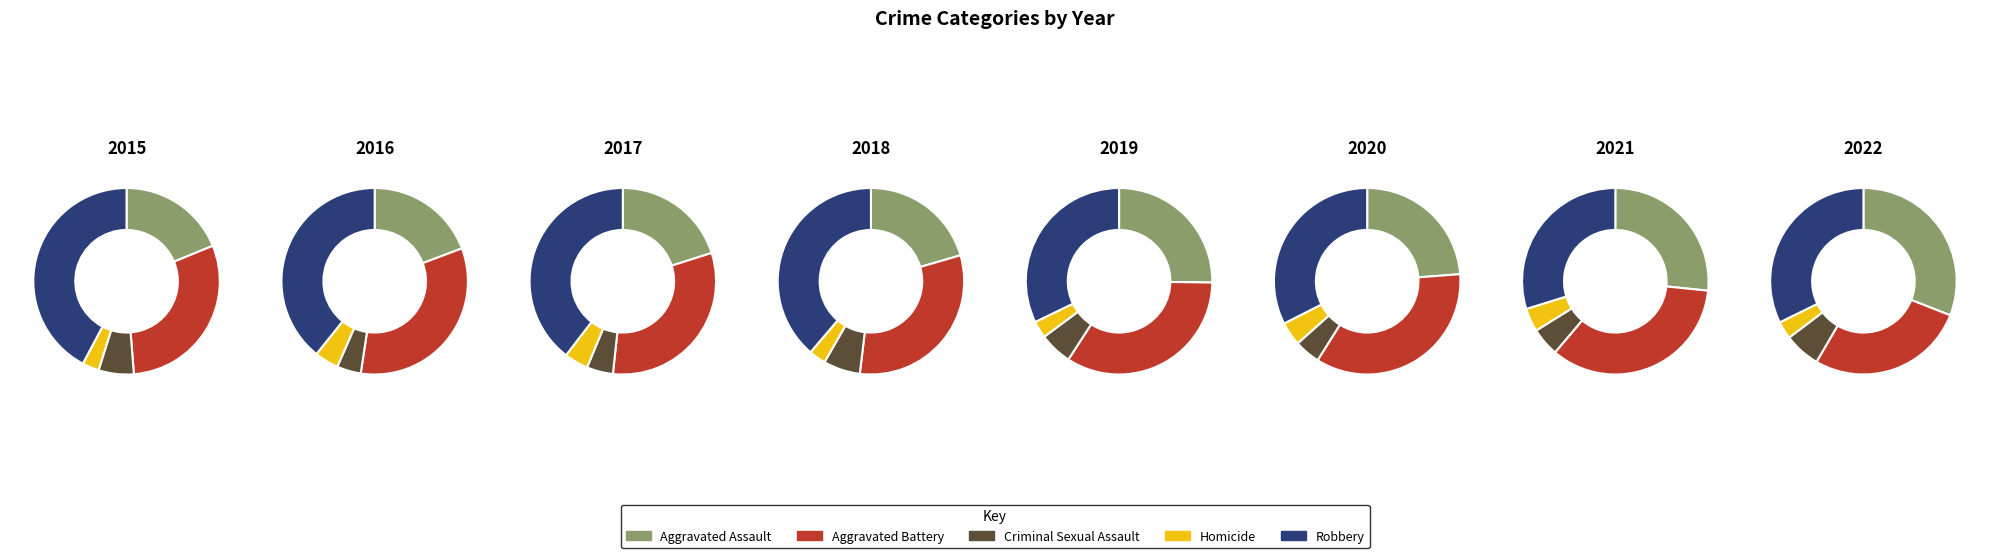

Is 4 the majority of the pie?

No